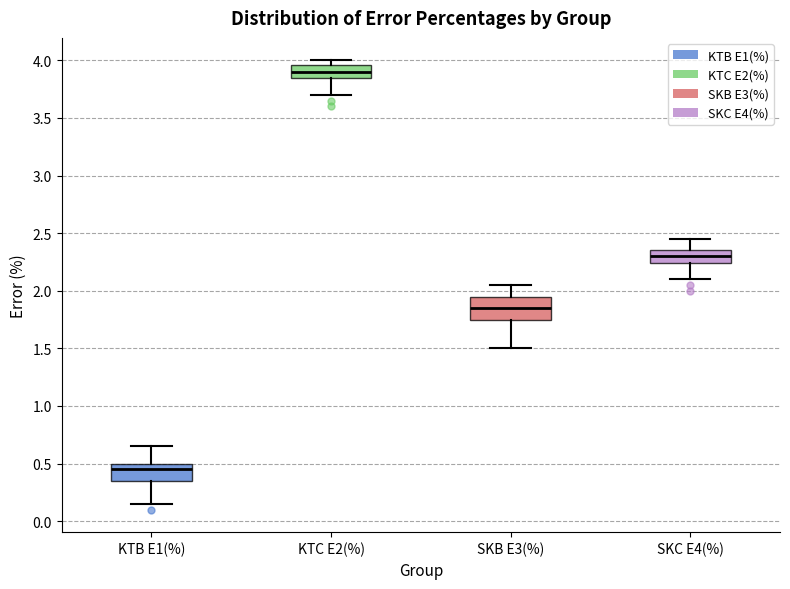

Reading left to right, read every box against the y-axis: the position of its median line, the range the box covers, and the ends of its whiskers. The values are not printed on the chart, so give them approximately, as read against the axis.

KTB E1(%): median 0.45, box 0.35 to 0.50, whiskers 0.15 to 0.65
KTC E2(%): median 3.90, box 3.85 to 3.95, whiskers 3.70 to 4.00
SKB E3(%): median 1.85, box 1.75 to 1.95, whiskers 1.50 to 2.05
SKC E4(%): median 2.30, box 2.25 to 2.35, whiskers 2.10 to 2.45